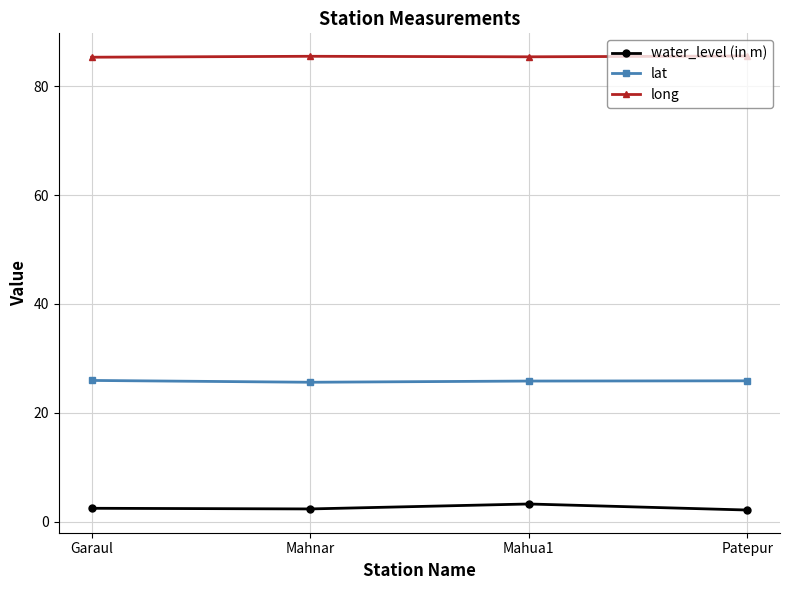

What is the label of the 4th point from the right?

Garaul